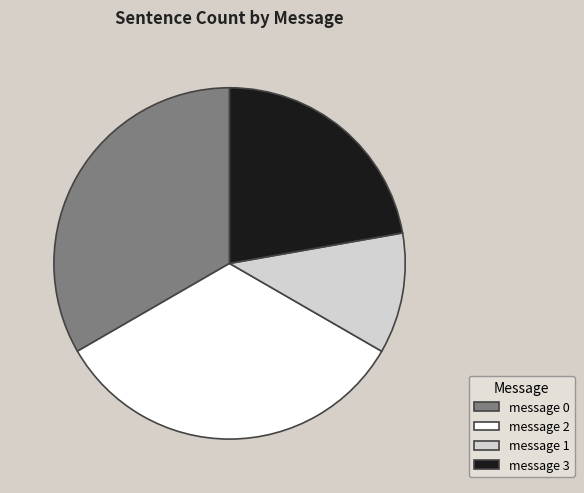

Is it true that message 0 is 19% of the pie?

False